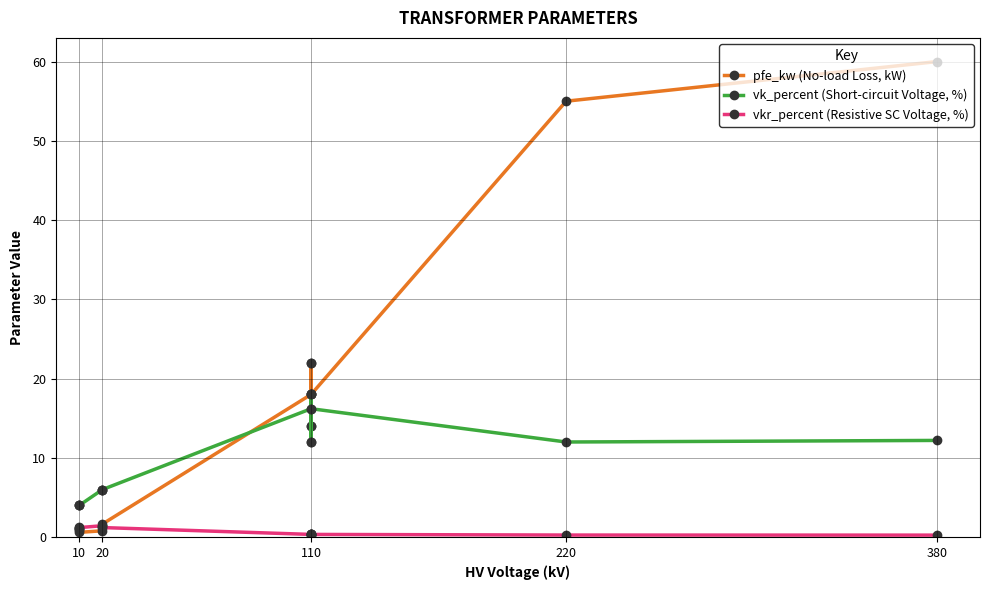

What are all the series names shown in the legend?

pfe_kw (No-load Loss, kW), vk_percent (Short-circuit Voltage, %), vkr_percent (Resistive SC Voltage, %)